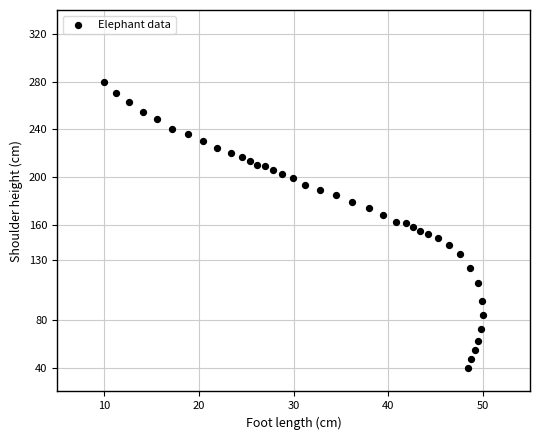

What is the range of X values (max minus min)?

40.0